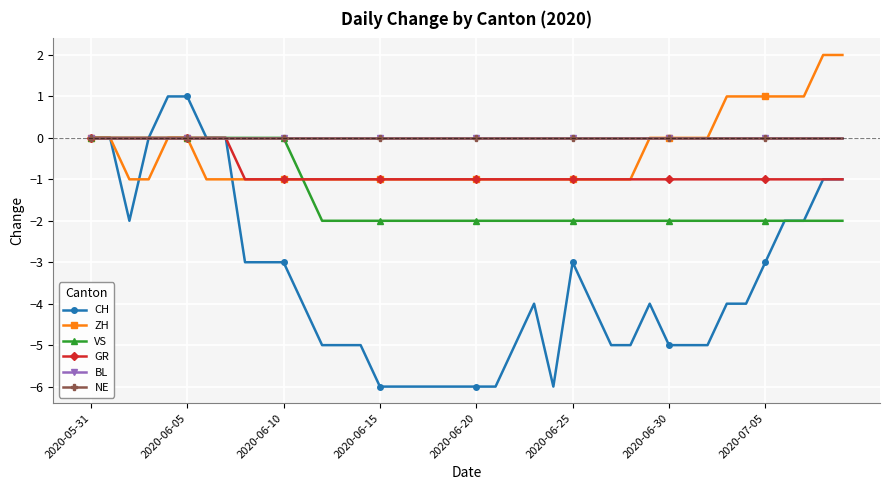

How many series are shown in this chart?

6